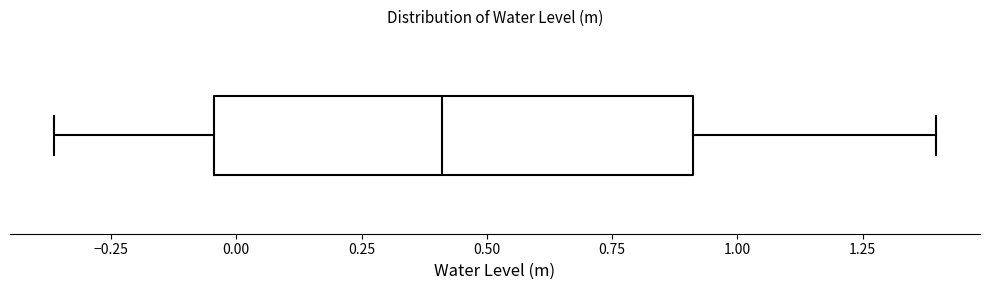

Transcribe this box plot: give where the median line is, the range the box spans, and where the two whiskers end, as read against the x-axis. The values are not printed on the chart, so give them approximately, as read against the axis.

median 0.40, box -0.05 to 0.90, whiskers -0.35 to 1.40